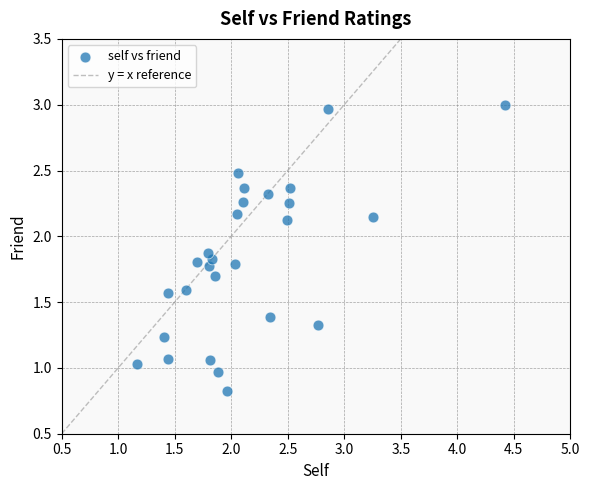

What is the range of X values (max minus min)?

3.3